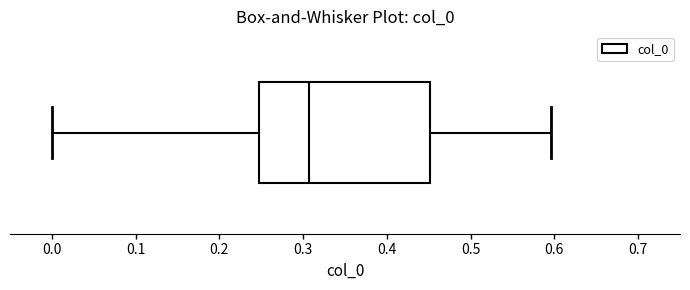

Where does the right whisker of the box end on the x-axis? The values are not printed on the chart, so give them approximately, as read against the axis.

0.60